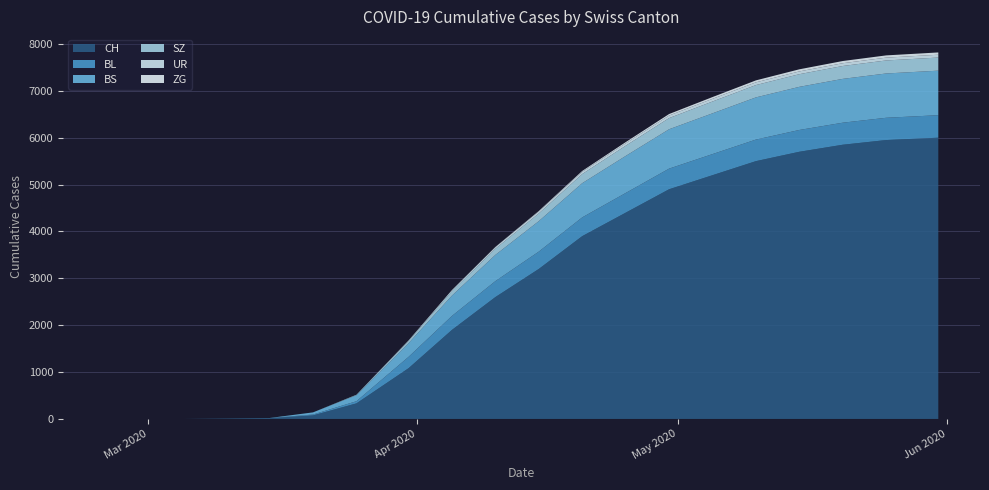

Reading left to right, extract all data points from this chart.

CH: 2020-02-25=0	2020-02-29=0	2020-03-05=0	2020-03-10=7	2020-03-15=15	2020-03-20=76	2020-03-25=332	2020-03-31=1082	2020-04-05=1900	2020-04-10=2600	2020-04-15=3200	2020-04-20=3900	2020-04-25=4400	2020-04-30=4900	2020-05-05=5200	2020-05-10=5500	2020-05-15=5700	2020-05-20=5850	2020-05-25=5950	2020-05-31=6000
BL: 2020-02-25=0	2020-02-29=0	2020-03-05=0	2020-03-10=2	2020-03-15=5	2020-03-20=18	2020-03-25=46	2020-03-31=242	2020-04-05=298	2020-04-10=340	2020-04-15=370	2020-04-20=400	2020-04-25=420	2020-04-30=440	2020-05-05=450	2020-05-10=460	2020-05-15=465	2020-05-20=470	2020-05-25=475	2020-05-31=480
BS: 2020-02-25=0	2020-02-29=0	2020-03-05=0	2020-03-10=0	2020-03-15=0	2020-03-20=46	2020-03-25=128	2020-03-31=292	2020-04-05=434	2020-04-10=560	2020-04-15=650	2020-04-20=730	2020-04-25=790	2020-04-30=840	2020-05-05=870	2020-05-10=900	2020-05-15=920	2020-05-20=935	2020-05-25=945	2020-05-31=950
ZG: 2020-02-25=0	2020-02-29=0	2020-03-05=0	2020-03-10=0	2020-03-15=0	2020-03-20=0	2020-03-25=0	2020-03-31=0	2020-04-05=0	2020-04-10=5	2020-04-15=10	2020-04-20=18	2020-04-25=25	2020-04-30=32	2020-05-05=38	2020-05-10=42	2020-05-15=45	2020-05-20=47	2020-05-25=48	2020-05-31=49
SZ: 2020-02-25=0	2020-02-29=0	2020-03-05=0	2020-03-10=0	2020-03-15=0	2020-03-20=0	2020-03-25=10	2020-03-31=48	2020-04-05=92	2020-04-10=130	2020-04-15=165	2020-04-20=195	2020-04-25=218	2020-04-30=238	2020-05-05=252	2020-05-10=263	2020-05-15=270	2020-05-20=275	2020-05-25=278	2020-05-31=280
UR: 2020-02-25=0	2020-02-29=0	2020-03-05=0	2020-03-10=0	2020-03-15=0	2020-03-20=0	2020-03-25=1	2020-03-31=11	2020-04-05=26	2020-04-10=35	2020-04-15=42	2020-04-20=48	2020-04-25=52	2020-04-30=55	2020-05-05=57	2020-05-10=58	2020-05-15=59	2020-05-20=59	2020-05-25=60	2020-05-31=60